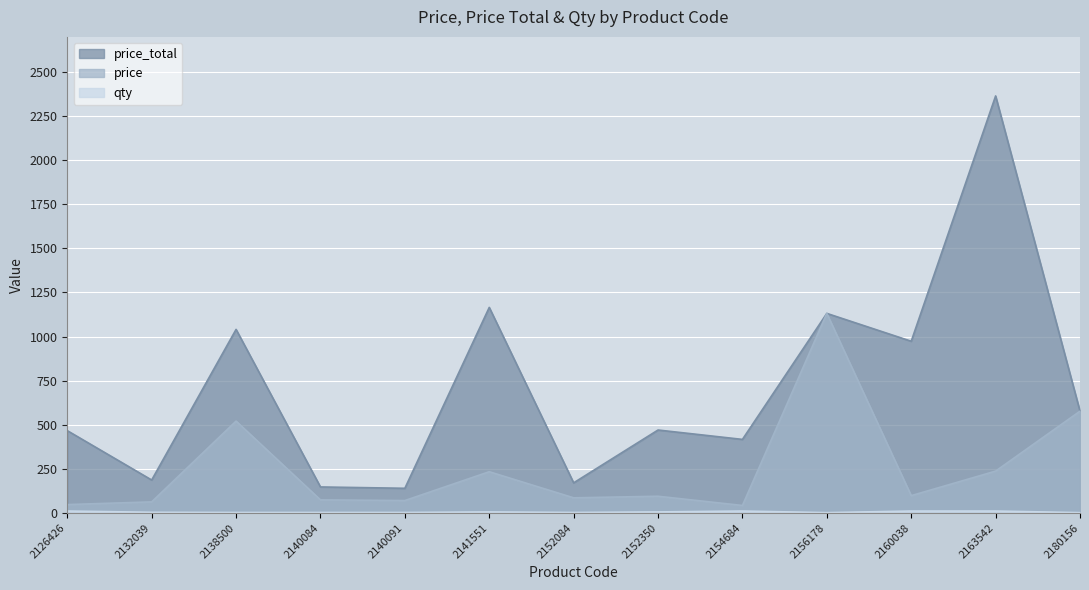

At 2154684, list the series in order from smallest to largest.

qty, price, price_total